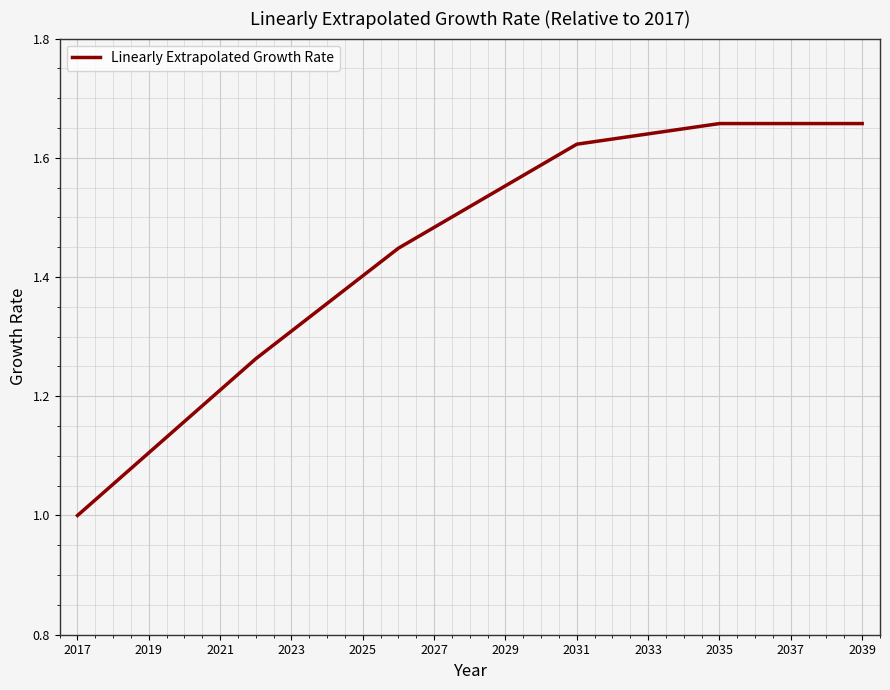

What is the smallest value displayed?

1.0